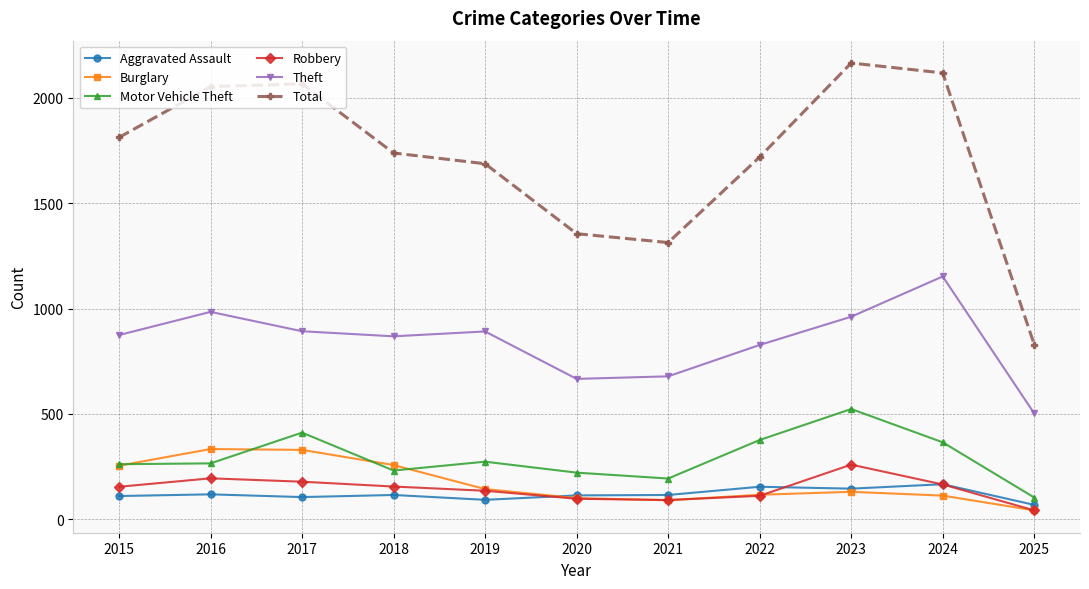

True or false: Total has more than 2 interior local peaks.

False